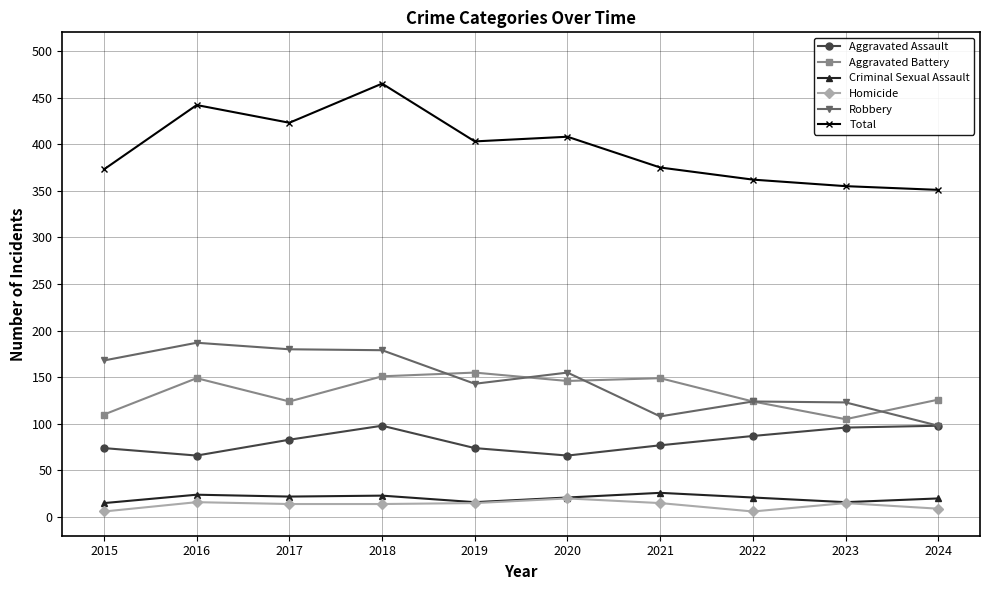

Does the chart display data point markers on the line(s)?

Yes